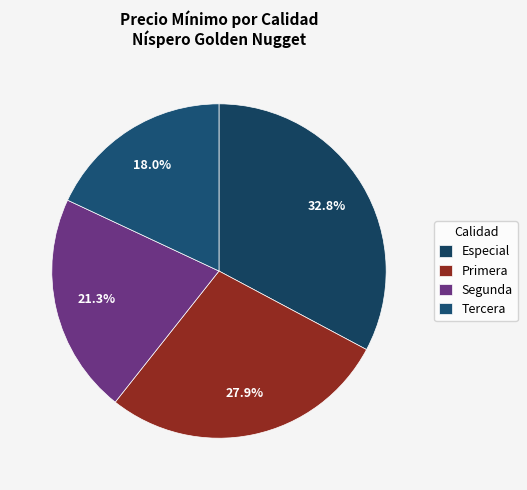

How many slices are in this pie chart?

4